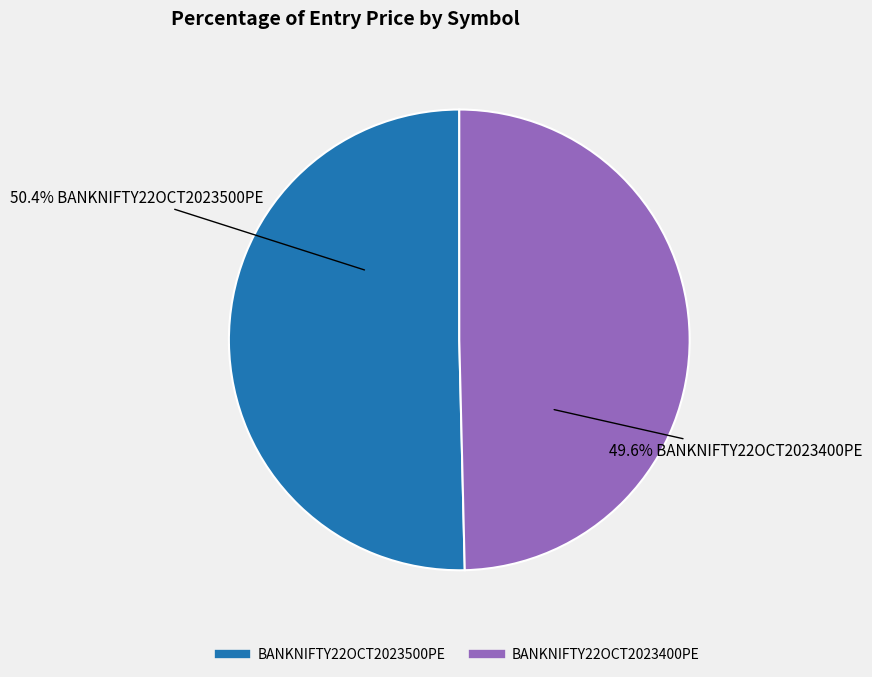

Which category has the biggest portion of the pie?

BANKNIFTY22OCT2023500PE